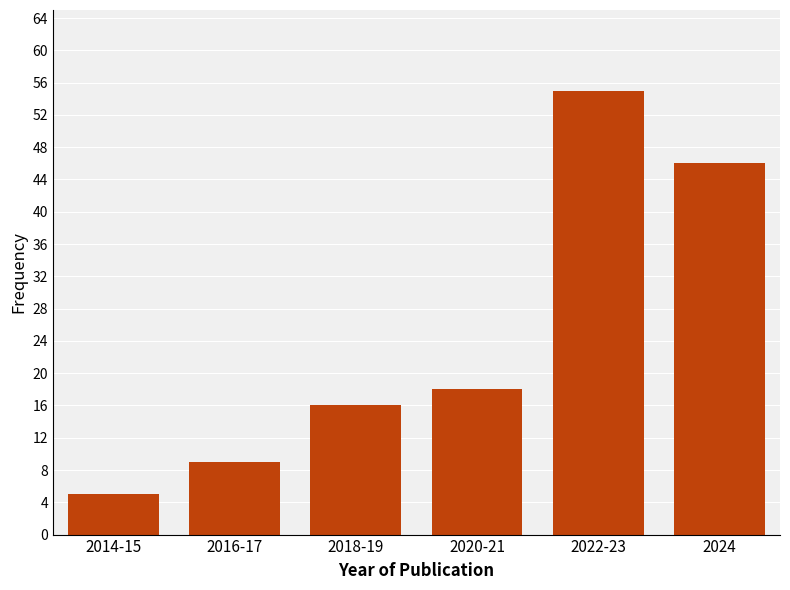

Reading left to right, what are all the values shown in this chart?

2014-15=5	2016-17=9	2018-19=16	2020-21=18	2022-23=55	2024=46